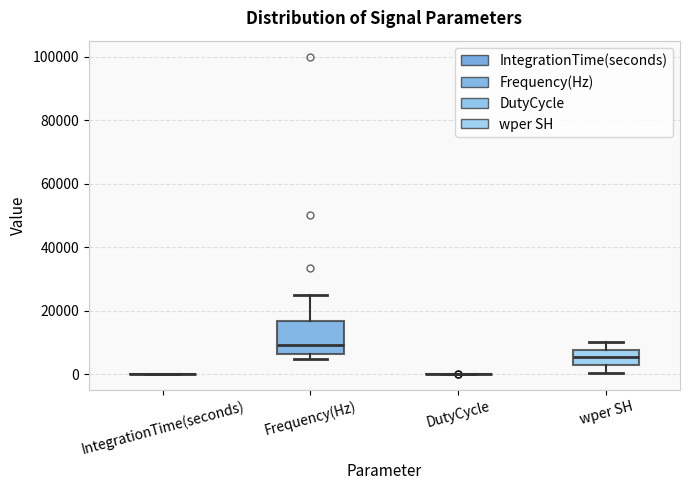

Reading left to right, transcribe this box plot: for each box, give where its median line is, the range the box spans, and where its two whiskers end, as read against the y-axis. The values are not printed on the chart, so give them approximately, as read against the axis.

IntegrationTime(seconds): box collapsed to a line at 0, whiskers 0 to 0
Frequency(Hz): median 10000, box 6000 to 16000, whiskers 4000 to 26000
DutyCycle: box collapsed to a line at 0, whiskers 0 to 0
wper SH: median 6000, box 2000 to 8000, whiskers 0 to 10000